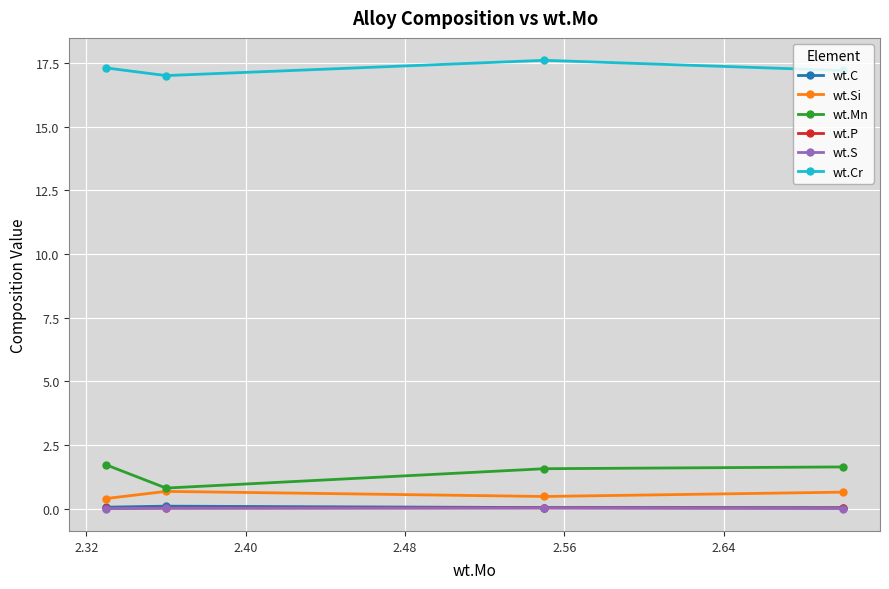

What is the value of the wt.Mn point at the 2nd from the left?

0.8